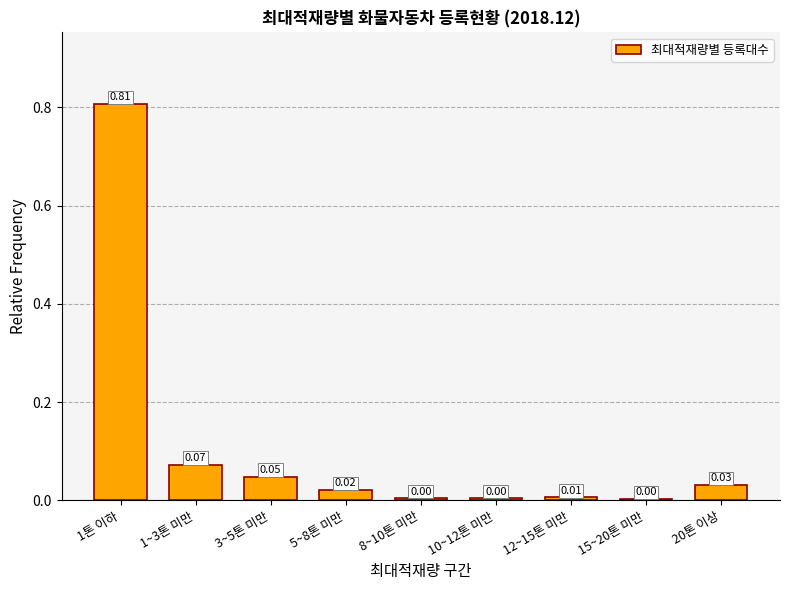

Between 1톤 이하 and 12~15톤 미만, which is larger?

1톤 이하